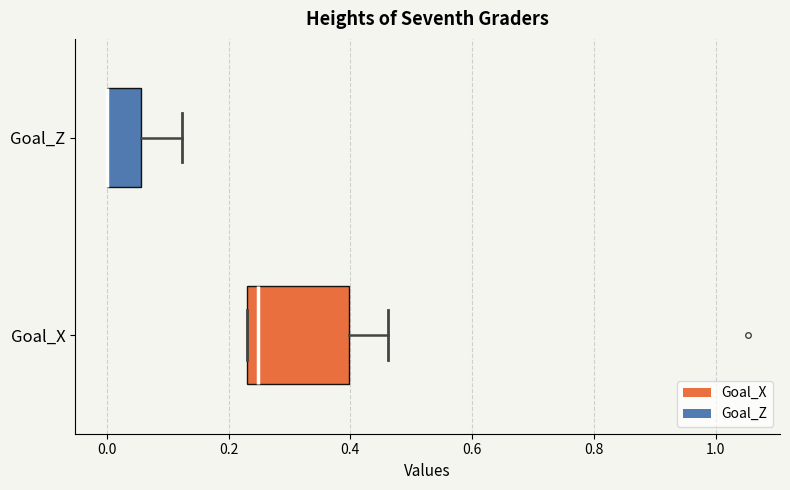

Which box is the widest, from its left edge to its right edge?

Goal_X